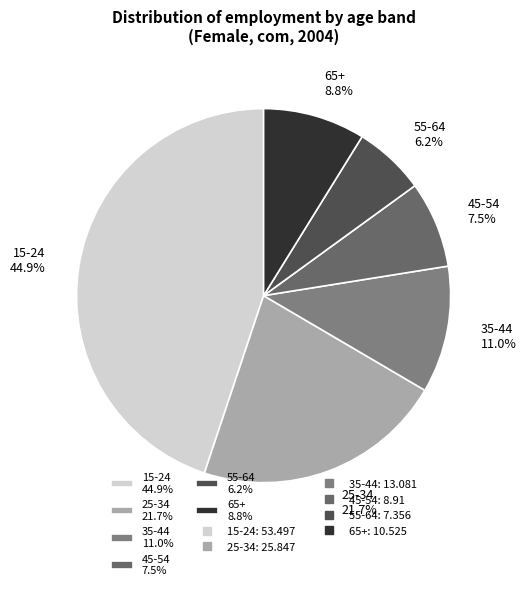

Rank the categories by value from highest to lowest.

15-24 44.9%, 25-34 21.7%, 35-44 11.0%, 65+ 8.8%, 45-54 7.5%, 55-64 6.2%